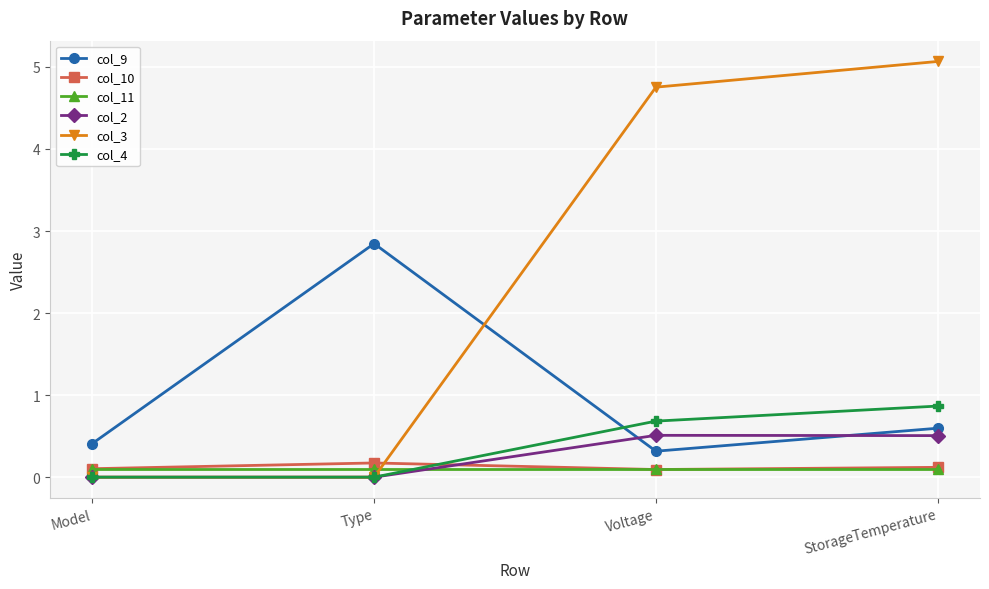

What is the approximate value of col_11 at StorageTemperature?

0.1